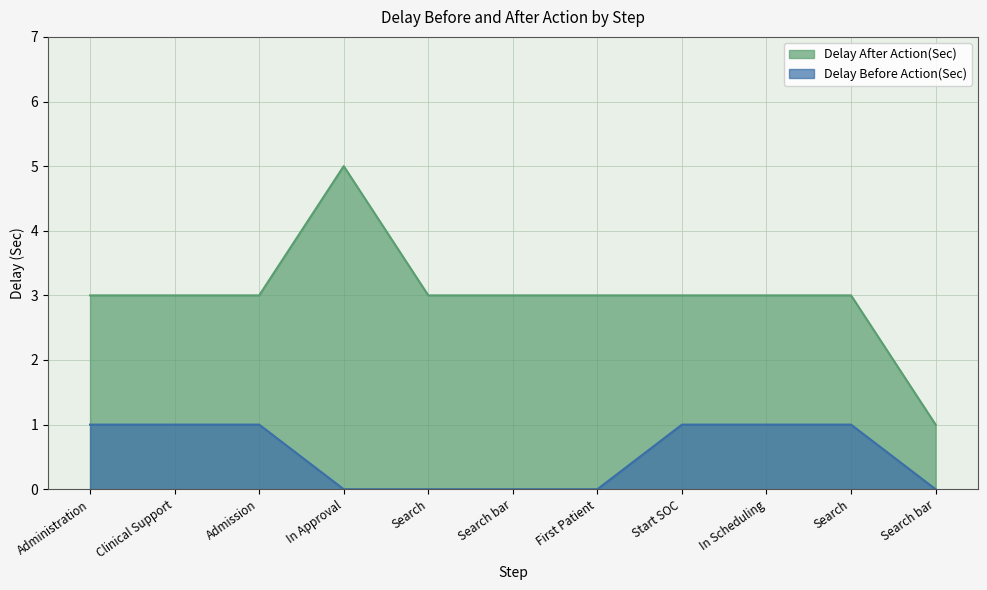

What is the total value across all series at Search bar?

3